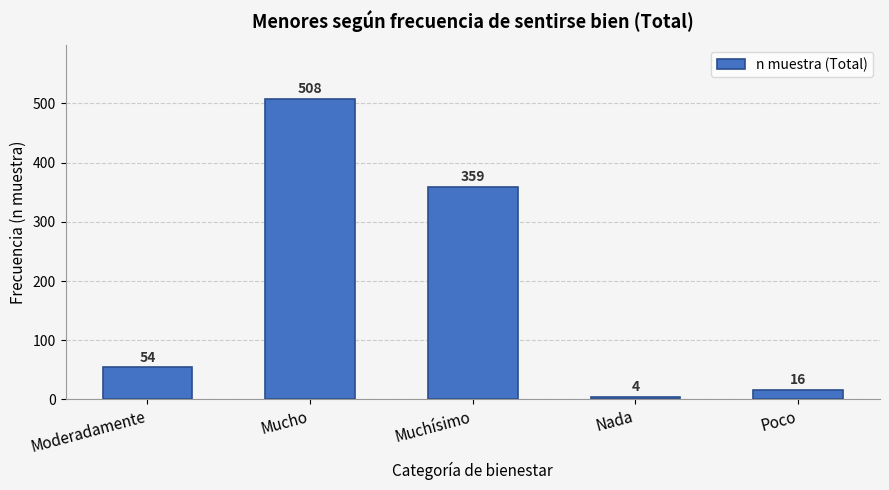

Reading right to left, what are all the values shown in this chart?

Poco=16	Nada=4	Muchísimo=359	Mucho=508	Moderadamente=54